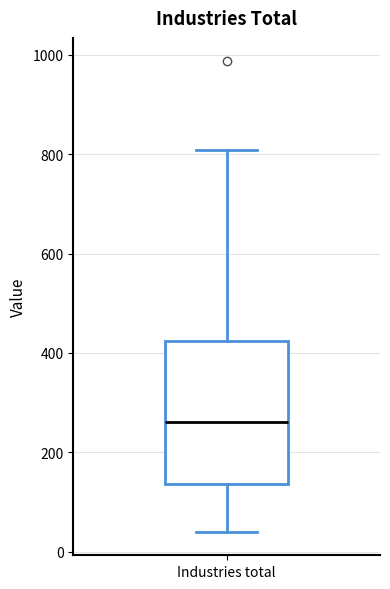

Read this box plot against the y-axis: the position of the median line, the range covered by the box, and the ends of both whiskers. The values are not printed on the chart, so give them approximately, as read against the axis.

median 260, box 140 to 420, whiskers 40 to 800